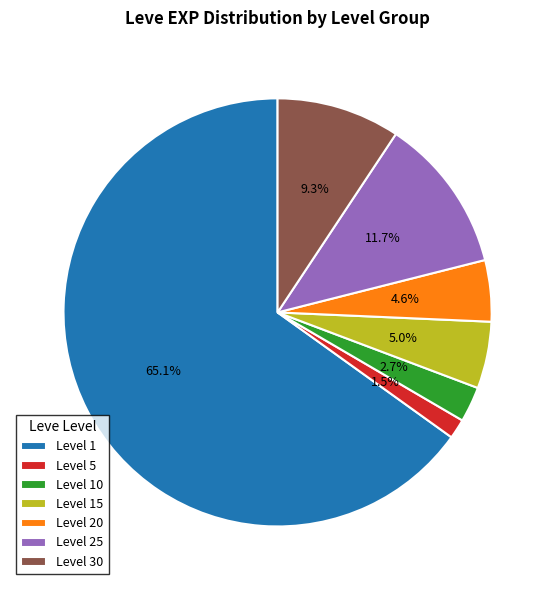

To the nearest percent, what is the average slice percentage?

14%